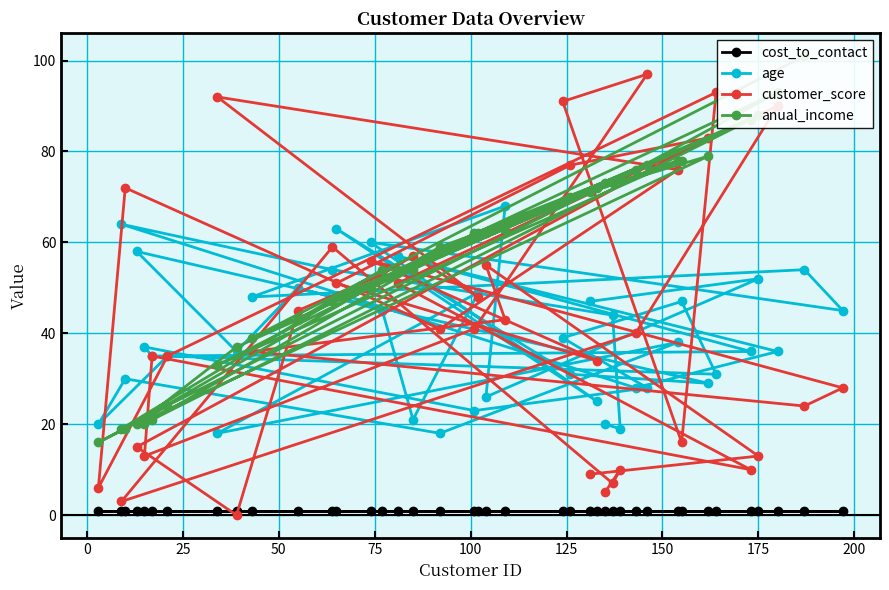

How many categories are shown in the chart?

40